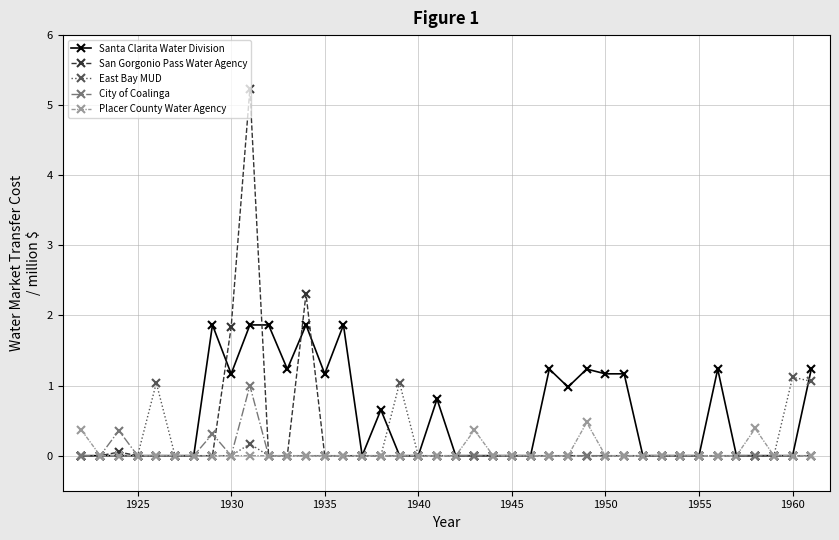

What is the highest value of the San Gorgonio Pass Water Agency series?

5.2